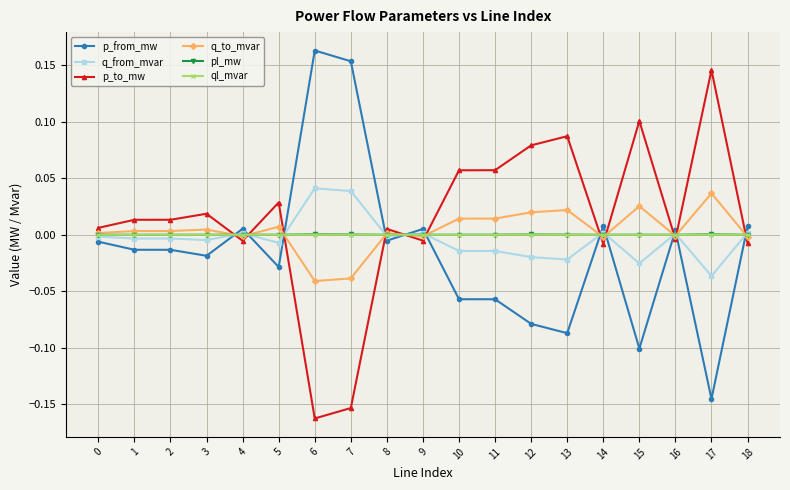

Is the value of p_from_mw at 13 greater than the value of ql_mvar at 2?

No